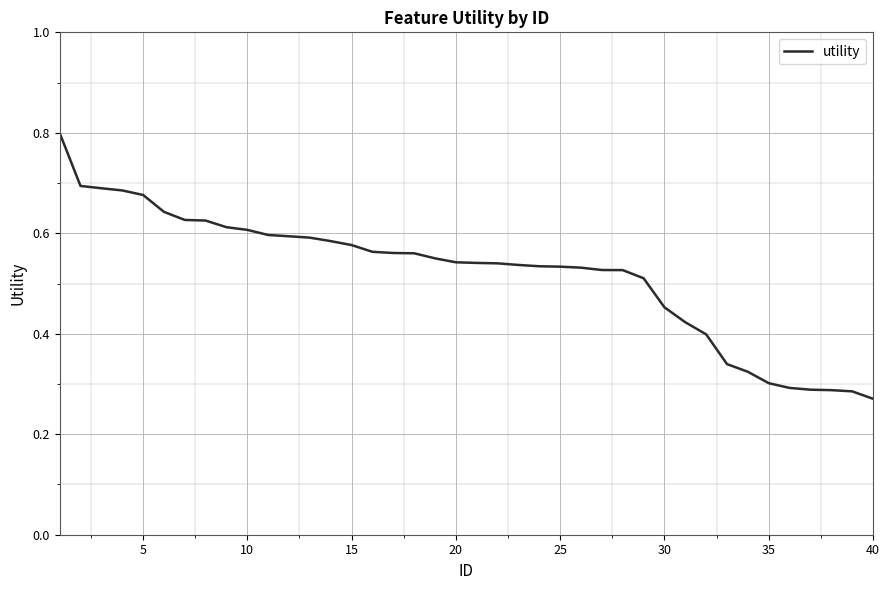

What is the sum of all values?

20.8